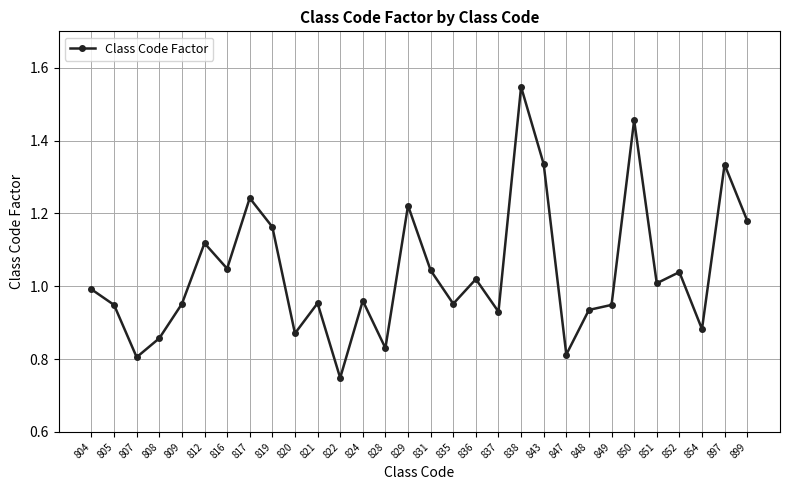

Where is the first local maximum?

812